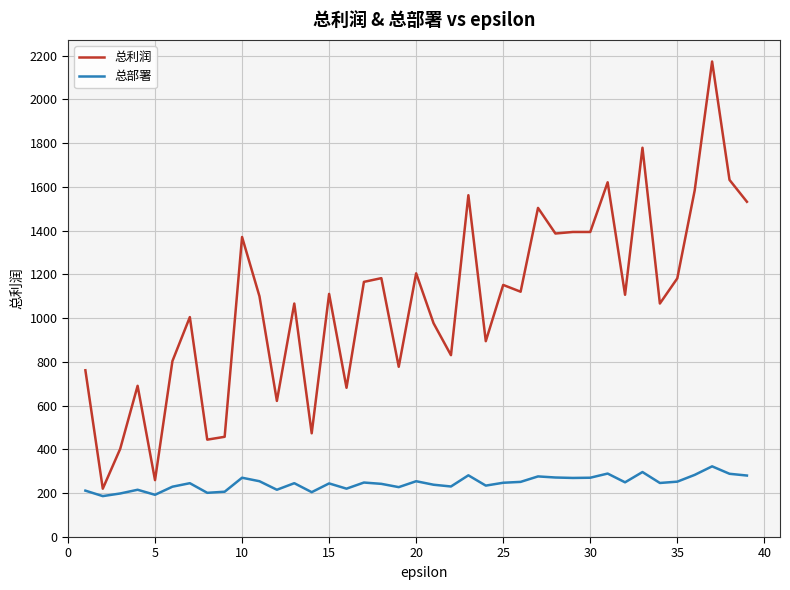

What are all the series names shown in the legend?

总利润, 总部署